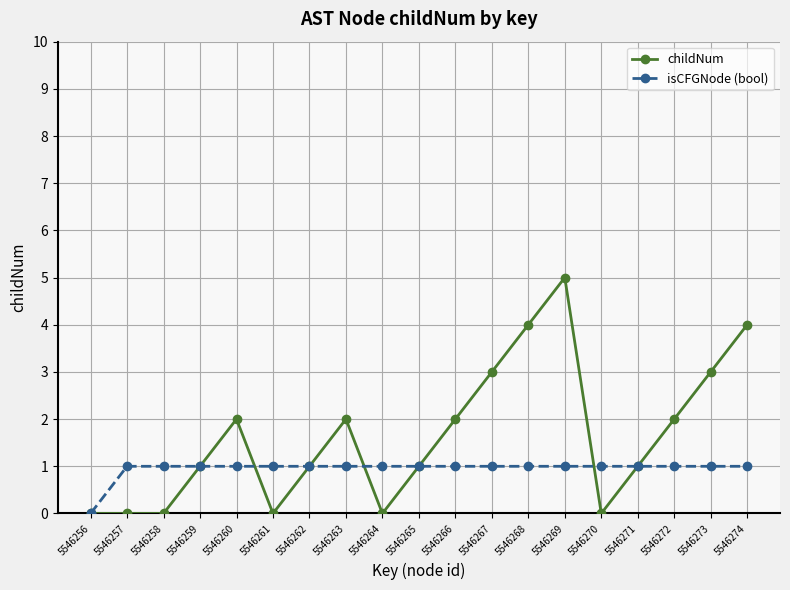

Is this an area chart (filled region under the line)?

No